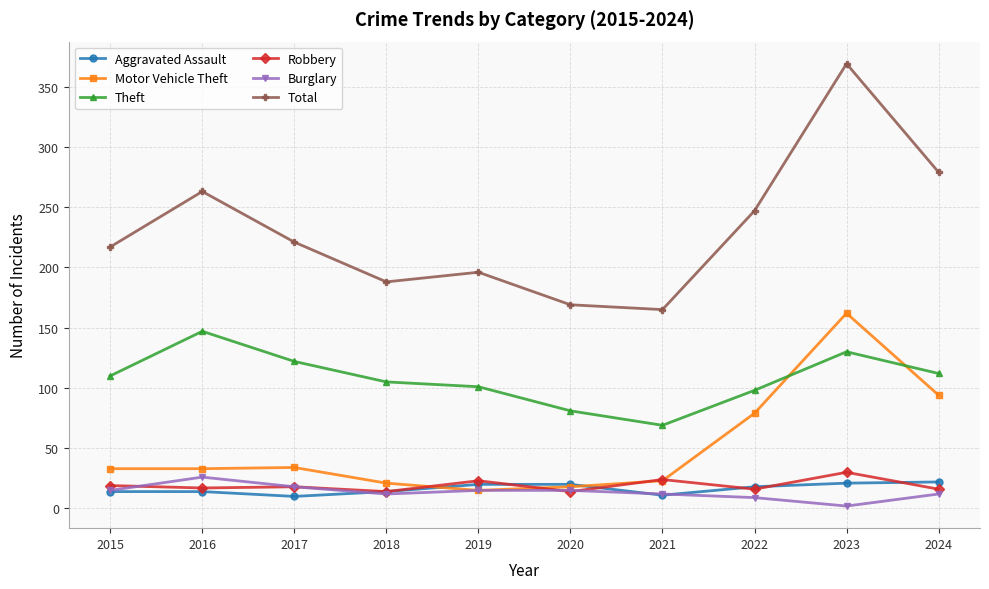

Rank the series by their maximum value, from lowest to highest.

Aggravated Assault, Burglary, Robbery, Theft, Motor Vehicle Theft, Total